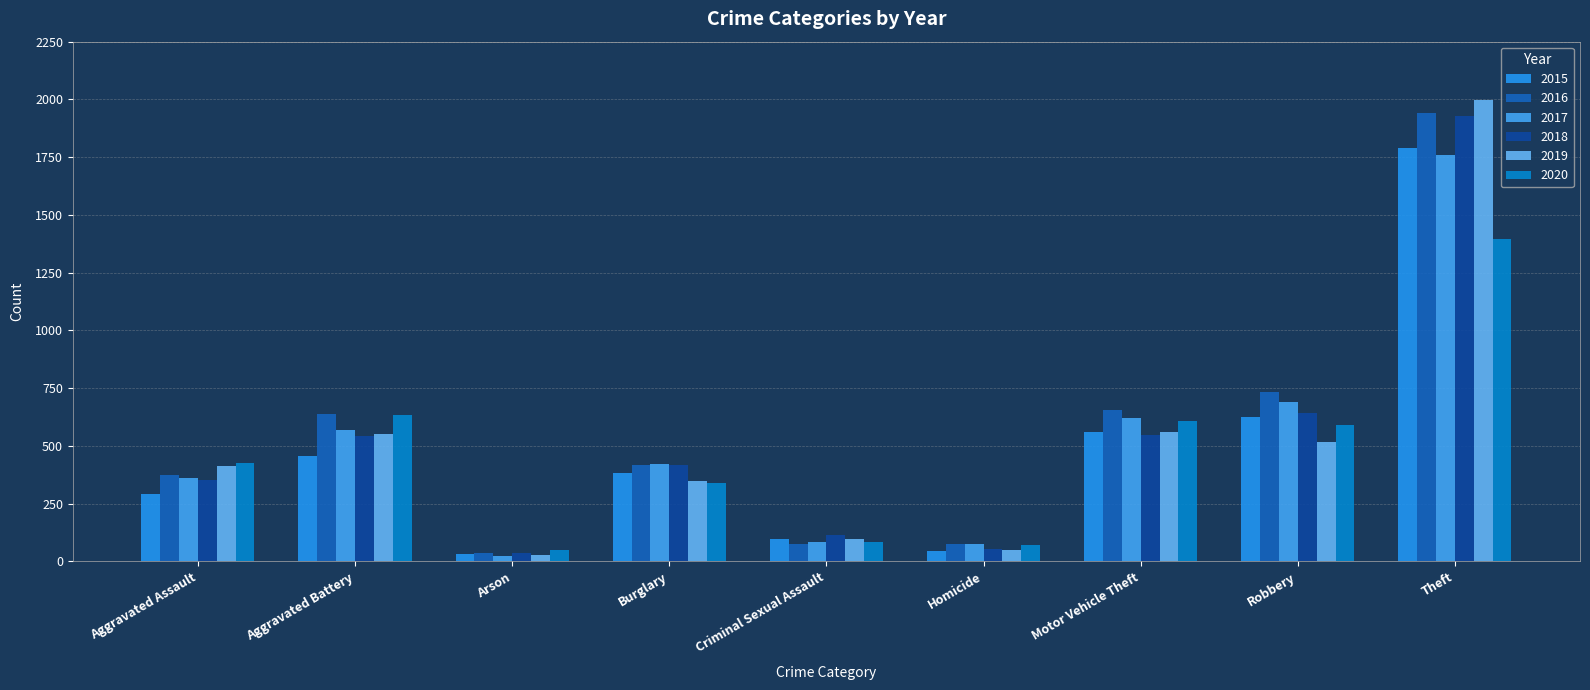

At which label does 2018 reach its peak?

Theft